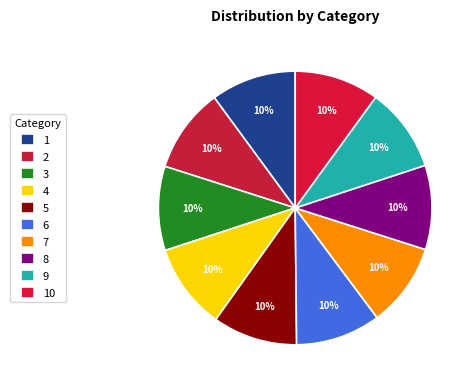

Is it true that 8 is 10% of the pie?

True